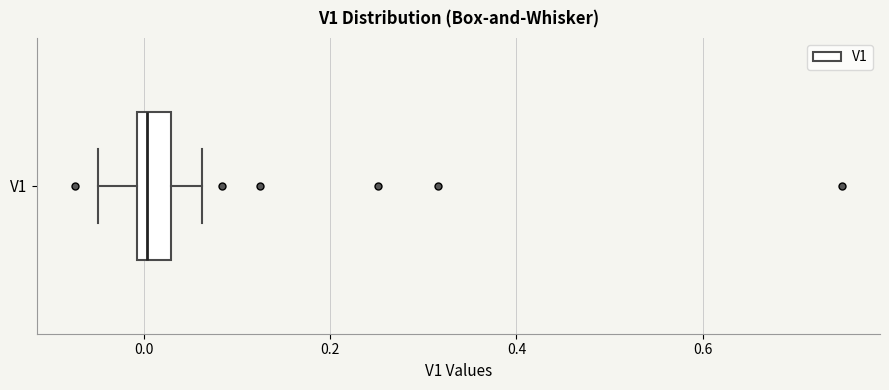

Where does the left whisker of the box for V1 end on the x-axis? The values are not printed on the chart, so give them approximately, as read against the axis.

-0.04